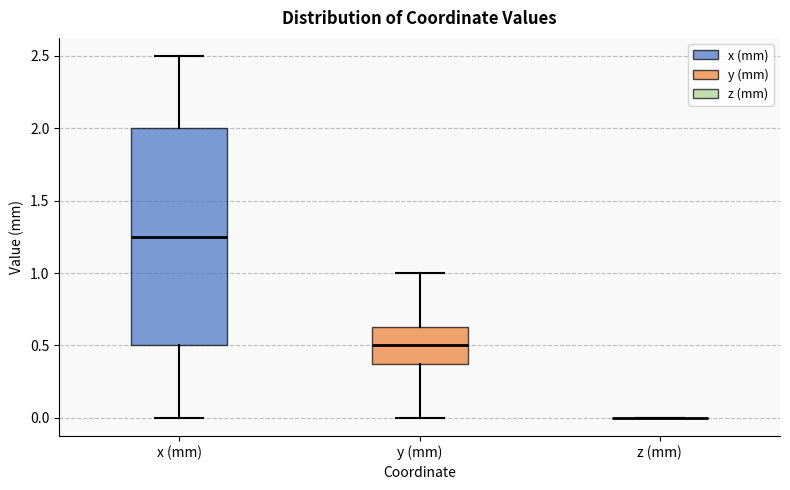

Reading left to right, transcribe this box plot: for each box, give where its median line is, the range the box spans, and where its two whiskers end, as read against the y-axis. The values are not printed on the chart, so give them approximately, as read against the axis.

x (mm): median 1.25, box 0.50 to 2.00, whiskers 0.00 to 2.50
y (mm): median 0.50, box 0.40 to 0.65, whiskers 0.00 to 1.00
z (mm): box collapsed to a line at 0.00, whiskers 0.00 to 0.00